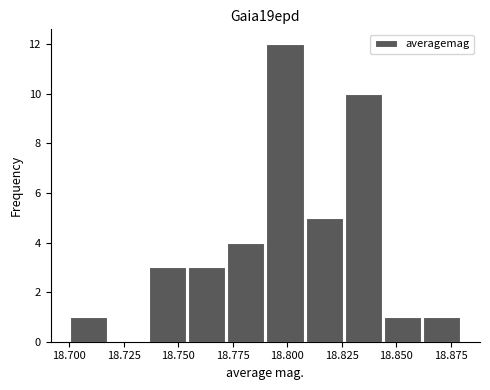

Read against the x-axis, roughly where is the centre of the tallest bar?

18.800